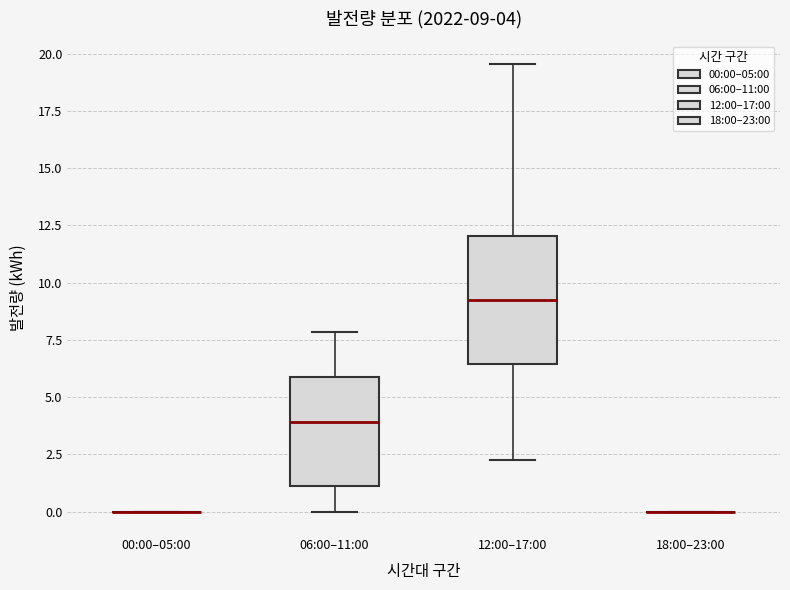

Which box is the tallest, from its lower edge to its upper edge?

12:00–17:00